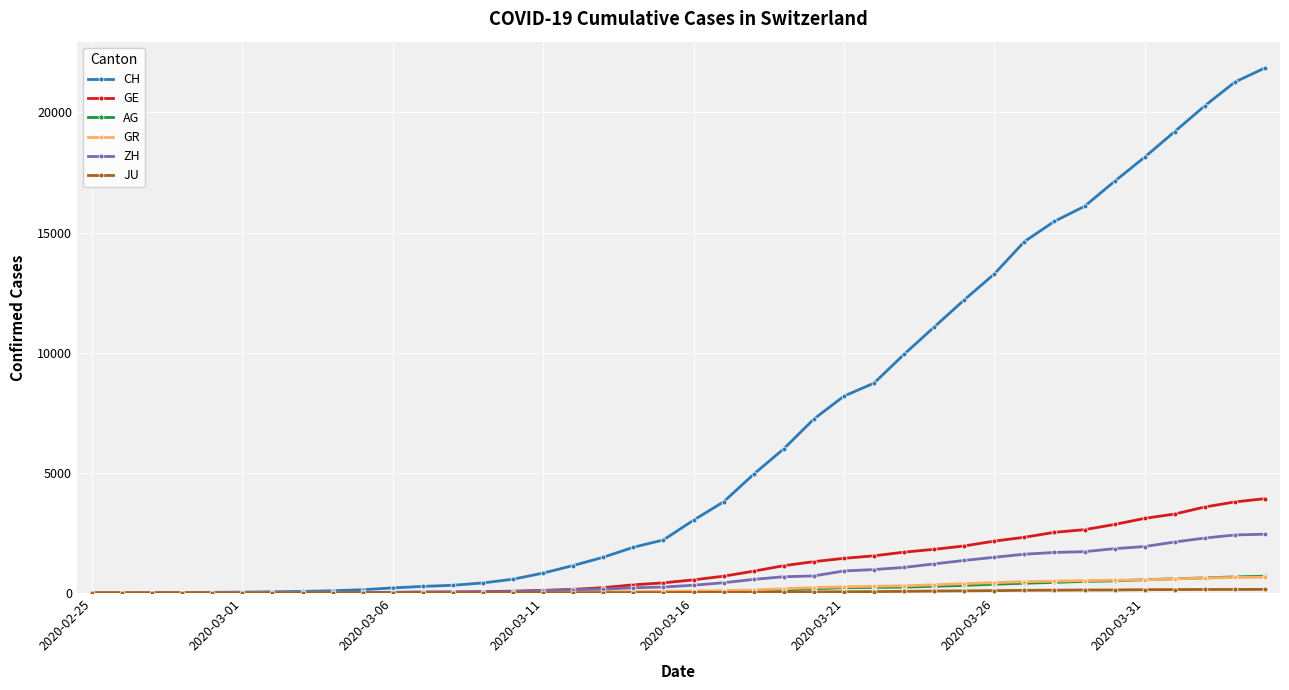

What is the difference between the maximum and minimum values in the GE series?

3928